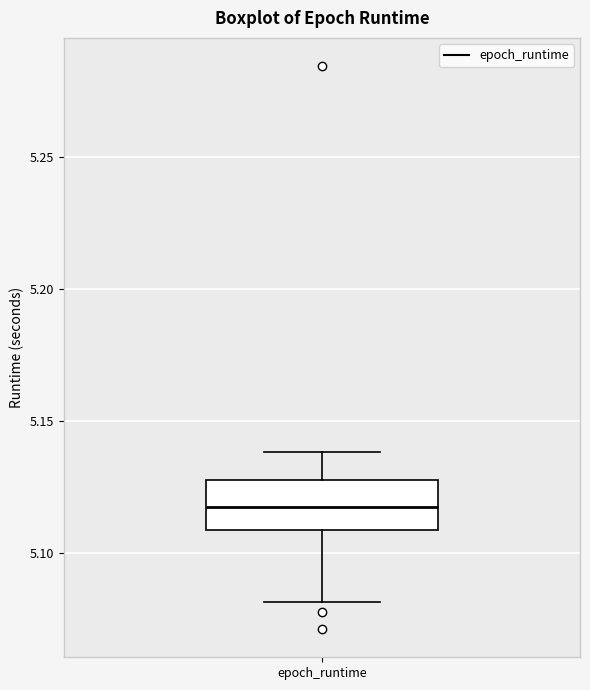

Transcribe this box plot: give where the median line is, the range the box spans, and where the two whiskers end, as read against the y-axis. The values are not printed on the chart, so give them approximately, as read against the axis.

median 5.115, box 5.110 to 5.130, whiskers 5.080 to 5.140